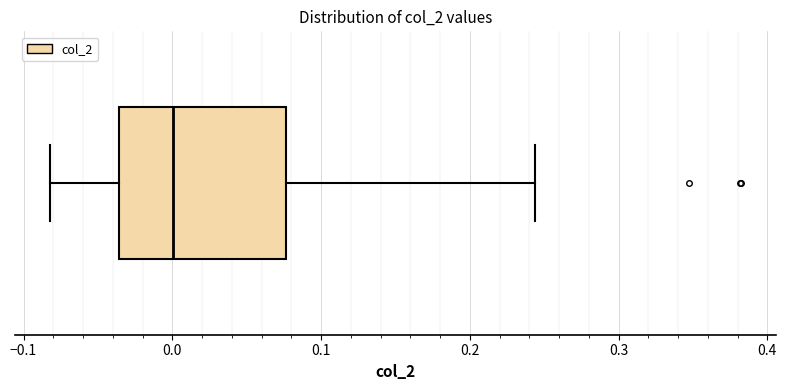

Transcribe this box plot: give where the median line is, the range the box spans, and where the two whiskers end, as read against the x-axis. The values are not printed on the chart, so give them approximately, as read against the axis.

median 0.00, box -0.04 to 0.08, whiskers -0.08 to 0.24